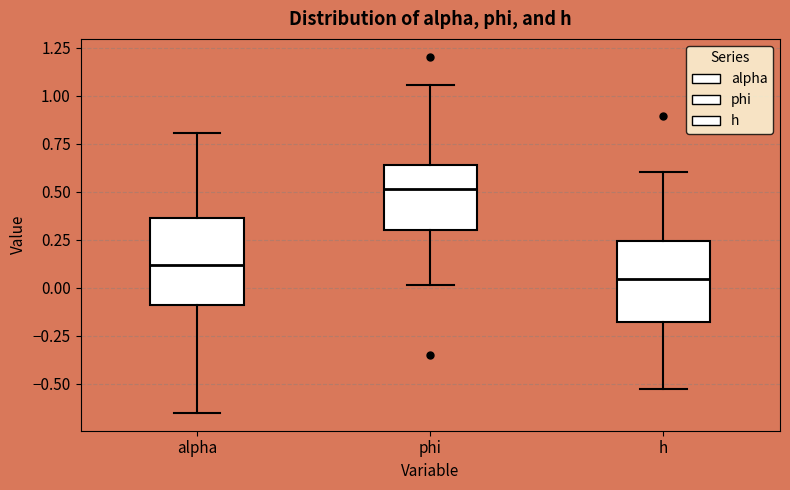

Reading left to right, transcribe this box plot: for each box, give where its median line is, the range the box spans, and where its two whiskers end, as read against the y-axis. The values are not printed on the chart, so give them approximately, as read against the axis.

alpha: median 0.10, box -0.10 to 0.35, whiskers -0.65 to 0.80
phi: median 0.50, box 0.30 to 0.65, whiskers 0.00 to 1.05
h: median 0.05, box -0.20 to 0.25, whiskers -0.55 to 0.60